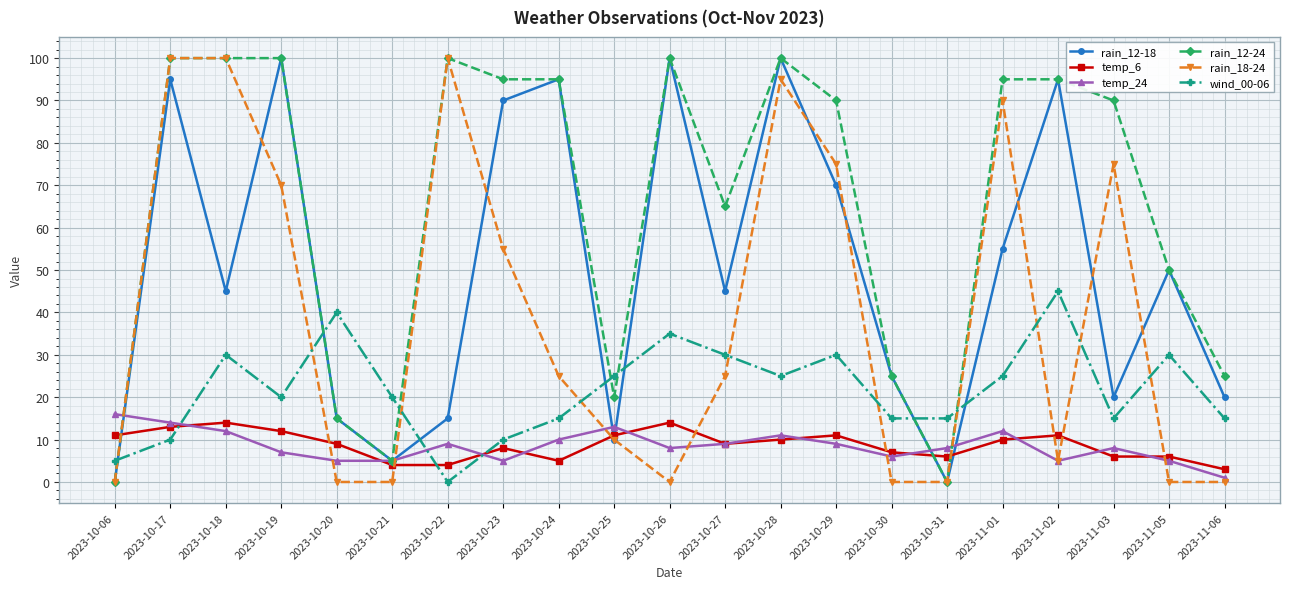

Does the chart display data point markers on the line(s)?

Yes